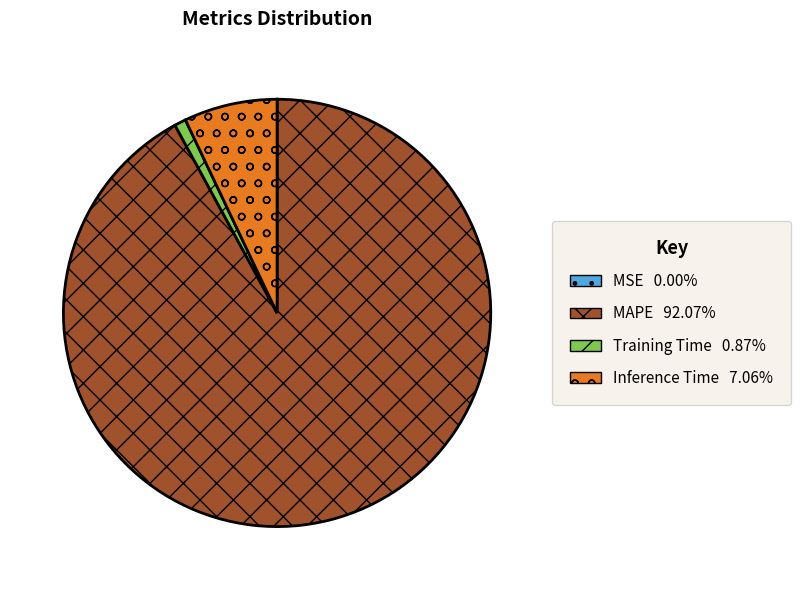

Does any single category account for the majority?

Yes